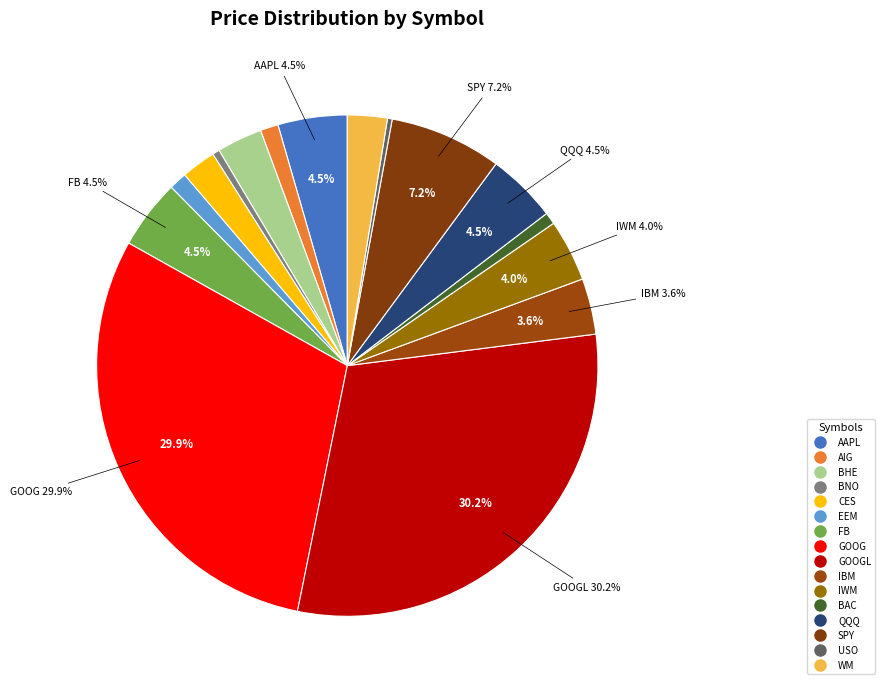

To the nearest percent, what is the average slice percentage?

6%